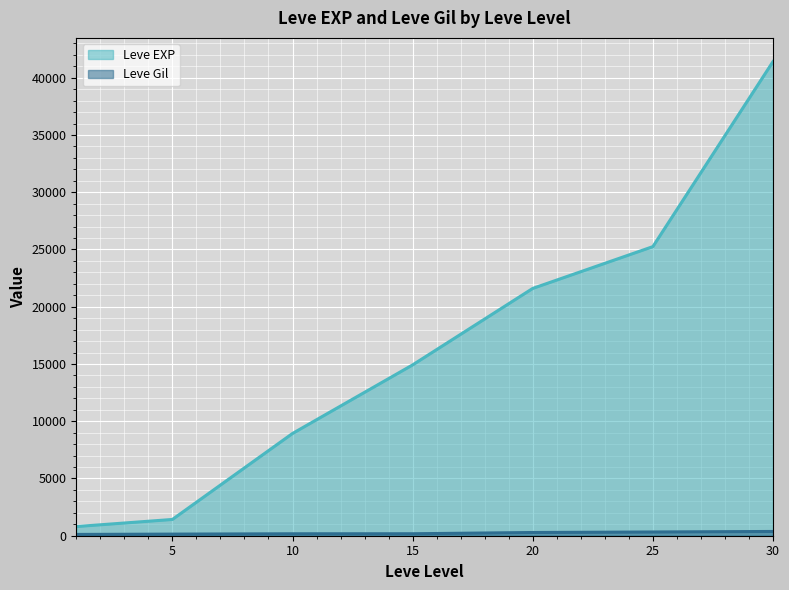

Which series has the widest spread of values?

Leve EXP